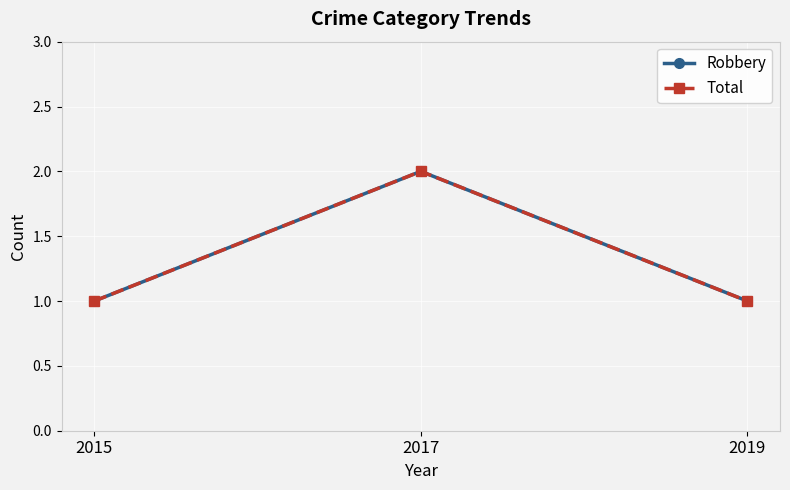

Reading left to right, what are all the values shown in this chart?

Robbery: 2015=1	2017=2	2019=1
Total: 2015=1	2017=2	2019=1